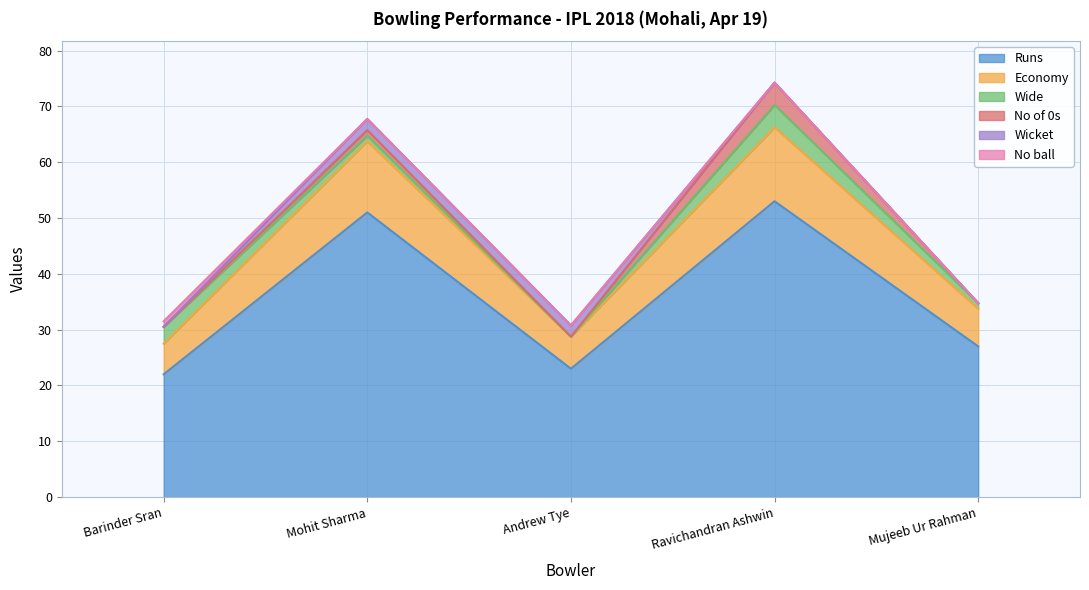

Reading left to right, list all the values displayed in this chart.

Runs: 22.0	51.0	23.0	53.0	27.0
Economy: 5.5	12.8	5.8	13.2	6.8
Wide: 3.0	1.0	0.0	4.0	1.0
No of 0s: 0.0	1.0	0.0	4.0	0.0
Wicket: 0.0	2.0	2.0	0.0	0.0
No ball: 1.0	0.0	0.0	0.0	0.0